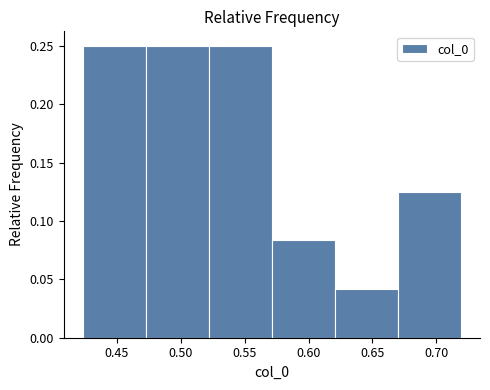

How tall is the bar that spans 0.475 to 0.520 on the x-axis? Neither the bar edges nor the heights are printed on the chart, so give them approximately, as read against the axes.

0.250